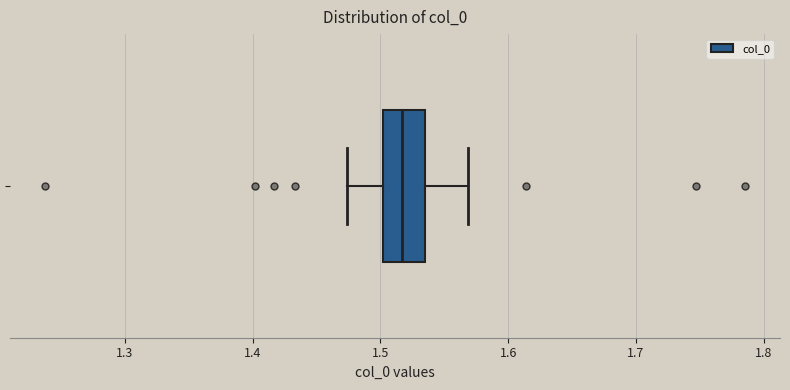

Transcribe this box plot: give where the median line is, the range the box spans, and where the two whiskers end, as read against the x-axis. The values are not printed on the chart, so give them approximately, as read against the axis.

median 1.52, box 1.50 to 1.53, whiskers 1.47 to 1.57